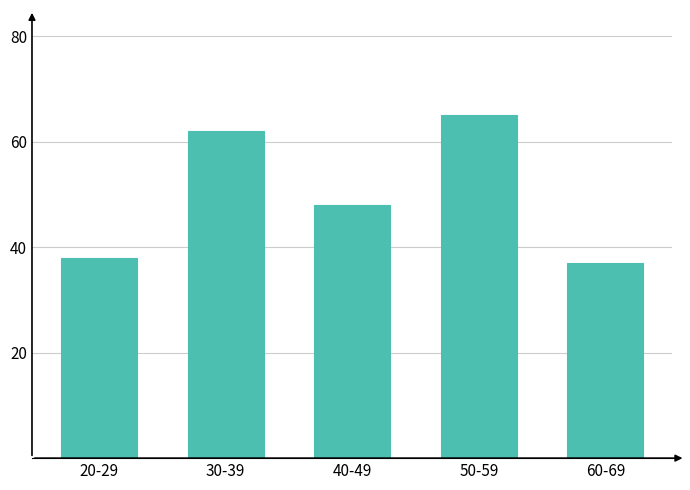

Reading left to right, list all the values displayed in this chart.

20-29=38	30-39=62	40-49=48	50-59=65	60-69=37